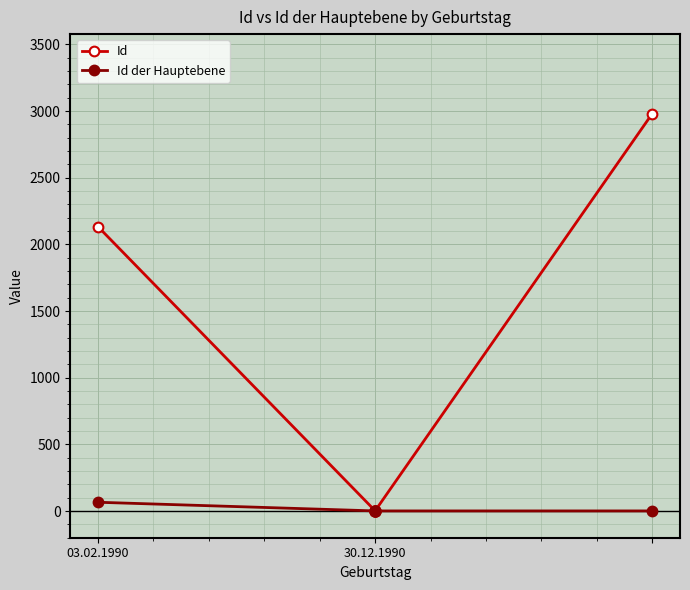

List the series in order of their overall mean, highest first.

Id, Id der Hauptebene